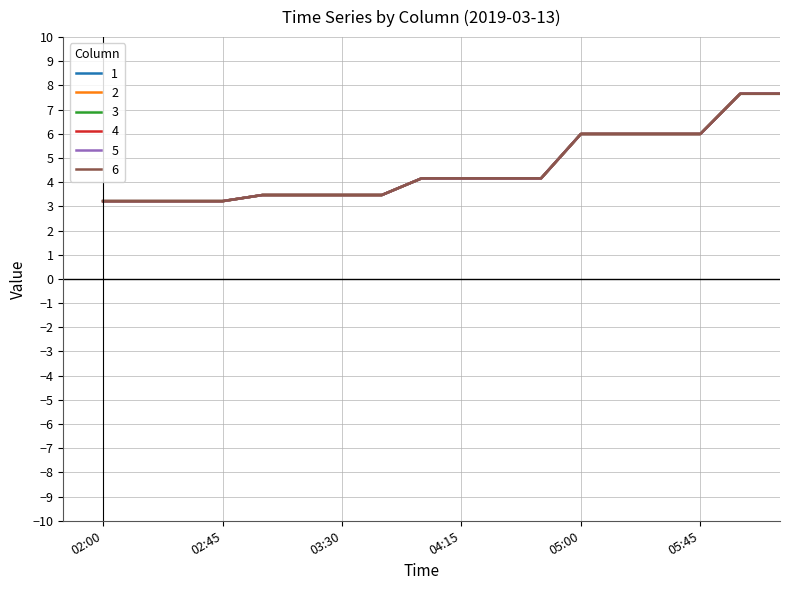

Does the chart display data point markers on the line(s)?

No